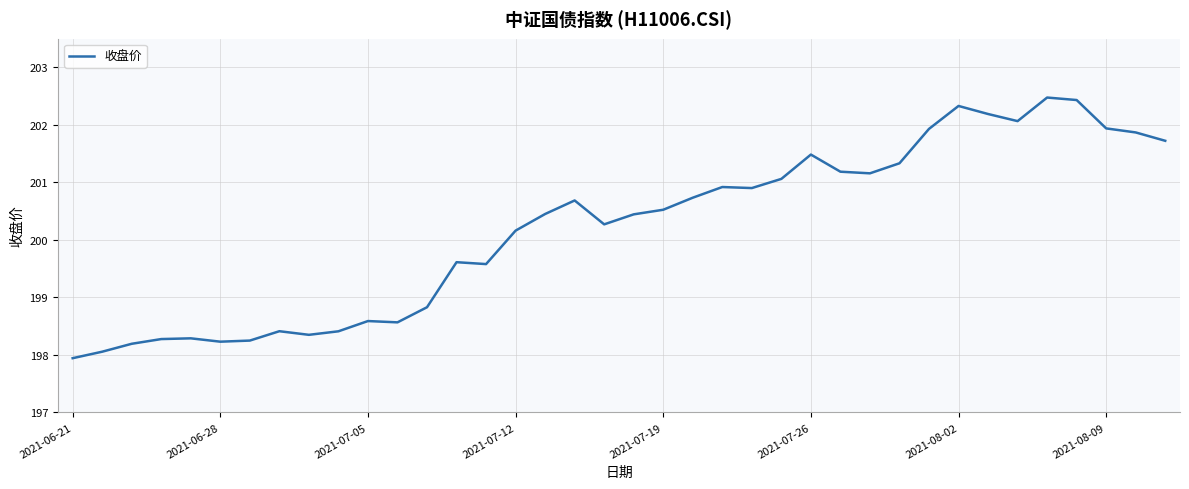

What is the difference between the maximum and minimum values?

4.5